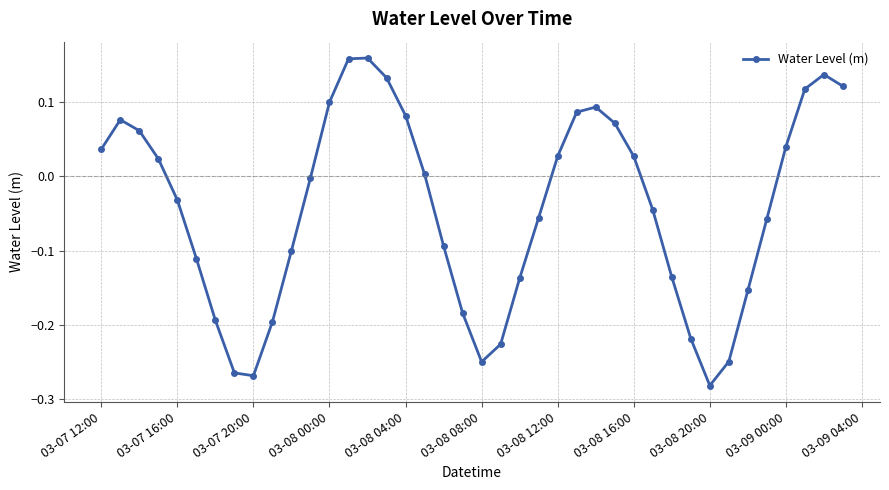

How many interior local peaks (higher than both neighbors) does the data have?

4